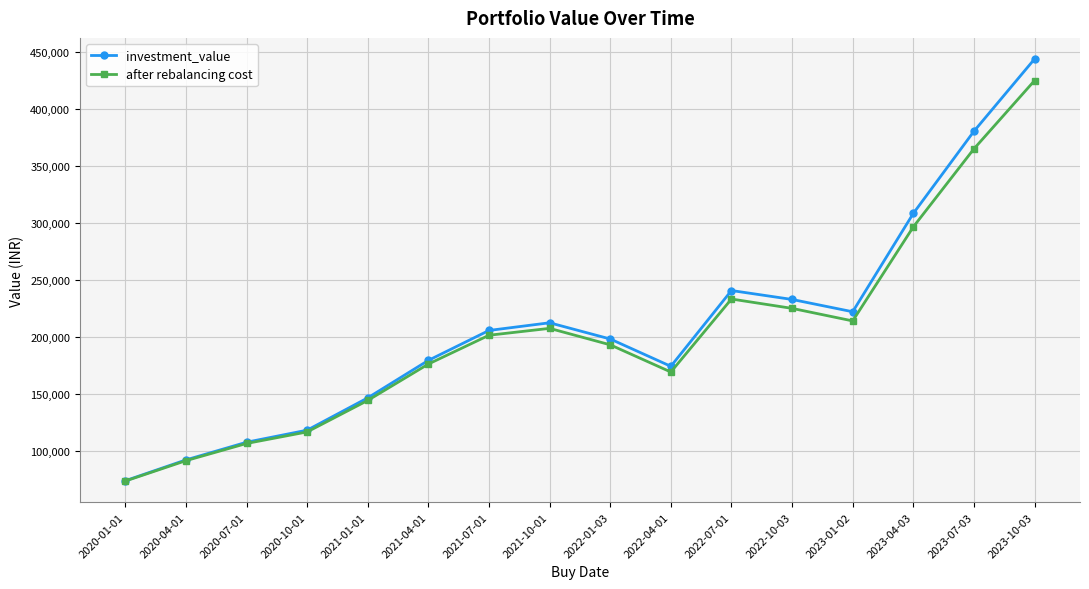

What position from the right is 2020-07-01?

14